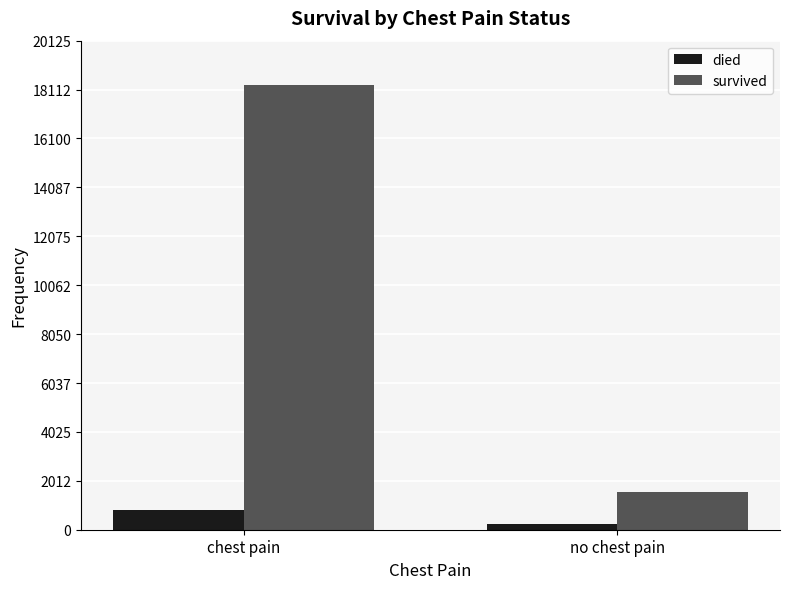

What is the label of the 2nd bar from the left?

no chest pain